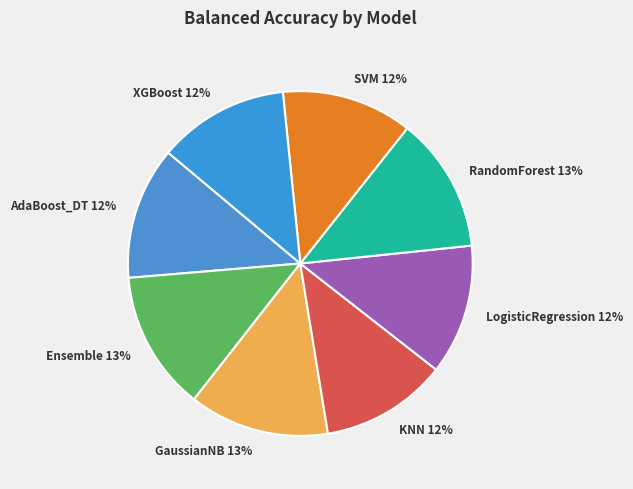

To the nearest percent, what is the difference between the largest and smallest slice percentages?

1%